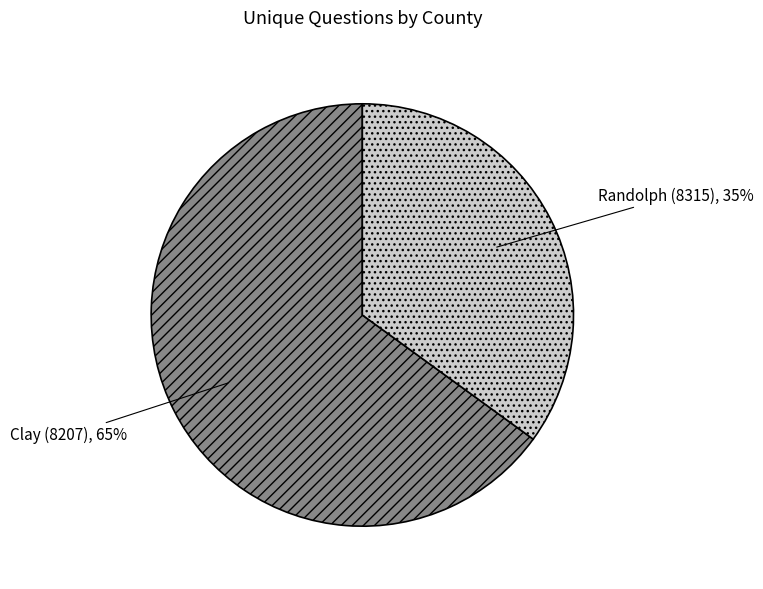

Combined, do Clay (8207), 65% and Randolph (8315), 35% account for over 50%?

Yes